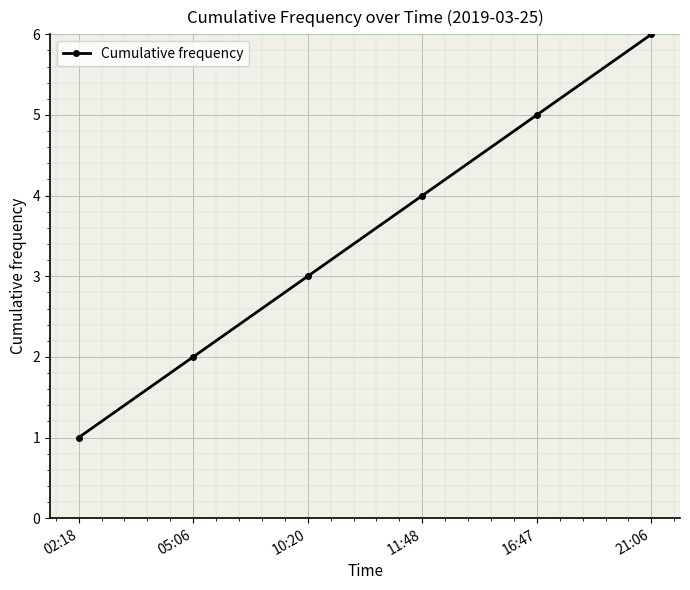

What is the maximum value shown in the chart?

6